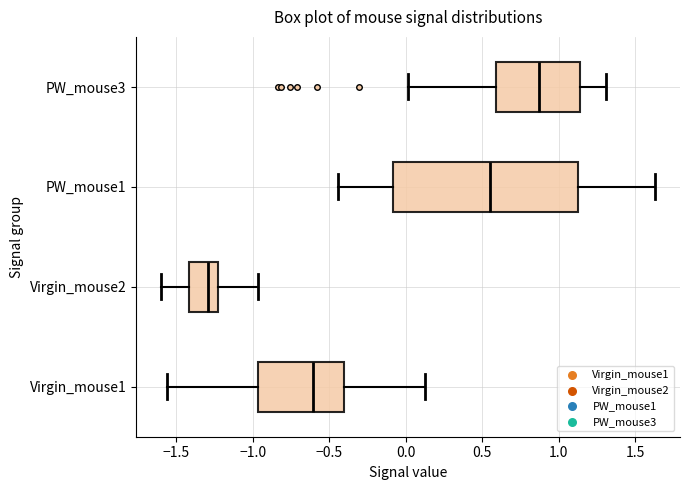

Reading bottom to top, read every box against the x-axis: the position of its median line, the range the box covers, and the ends of its whiskers. The values are not printed on the chart, so give them approximately, as read against the axis.

Virgin_mouse1: median -0.60, box -0.95 to -0.40, whiskers -1.55 to 0.15
Virgin_mouse2: median -1.30, box -1.40 to -1.25, whiskers -1.60 to -0.95
PW_mouse1: median 0.55, box -0.10 to 1.15, whiskers -0.45 to 1.65
PW_mouse3: median 0.85, box 0.60 to 1.15, whiskers 0.00 to 1.30